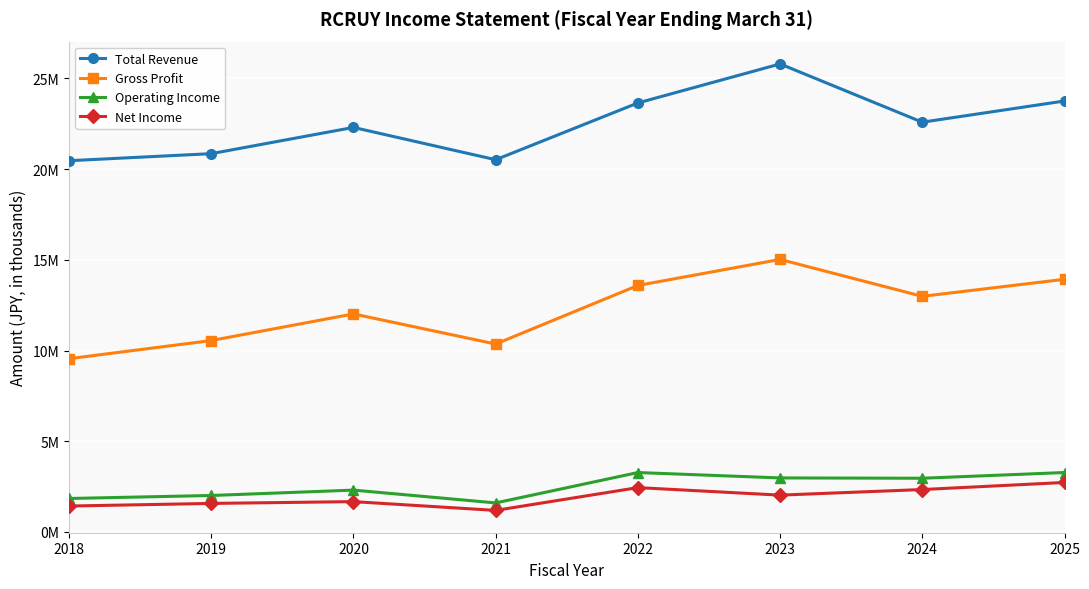

Rank the series at 2023 from lowest to highest value.

Net Income, Operating Income, Gross Profit, Total Revenue